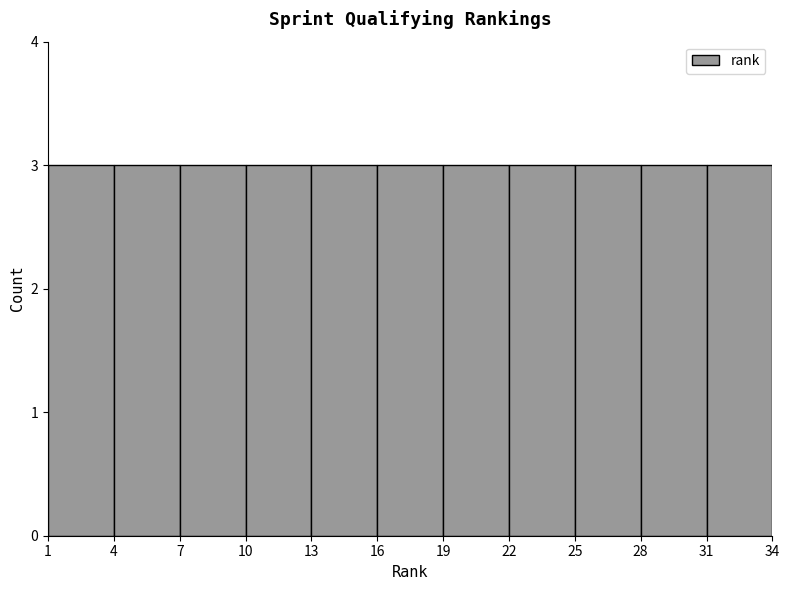

Reading left to right, list every bar in this chart as the range it spans on the x-axis followed by its height. The values are not printed on the chart, so give them approximately, as read against the axis.

1 to 4: 3
4 to 7: 3
7 to 10: 3
10 to 13: 3
13 to 16: 3
16 to 19: 3
19 to 22: 3
22 to 25: 3
25 to 28: 3
28 to 31: 3
31 to 34: 3